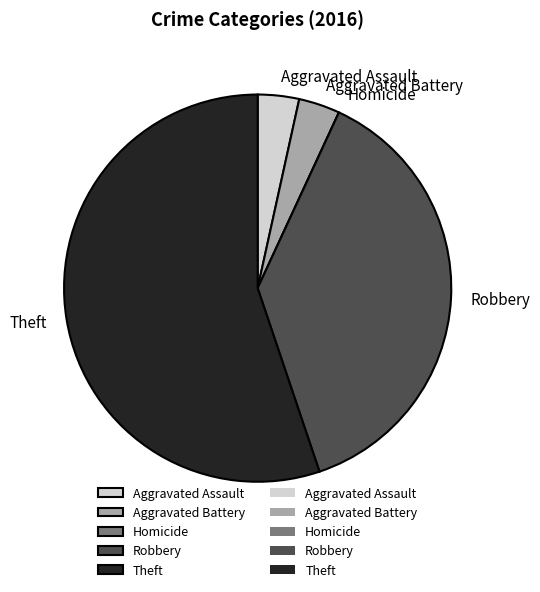

Which category has the biggest portion of the pie?

Theft